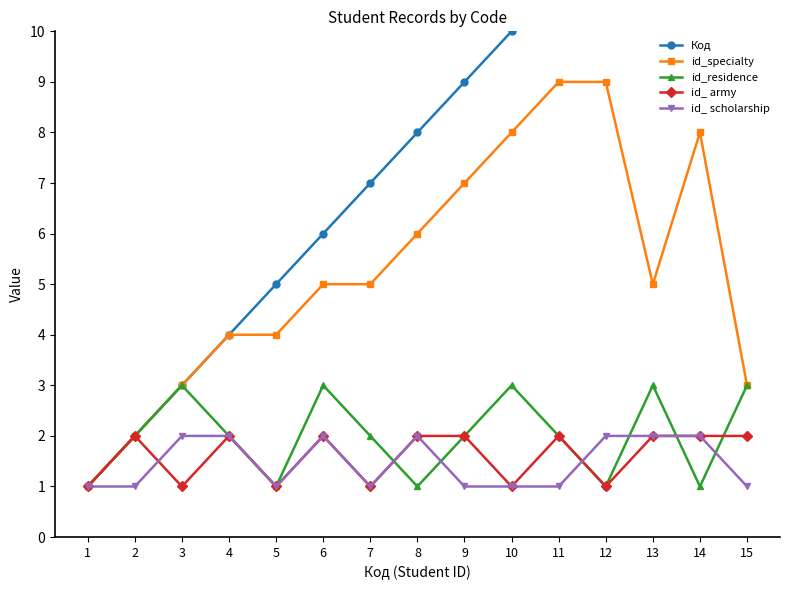

True or false: id_ scholarship and id_specialty intersect in this chart.

False